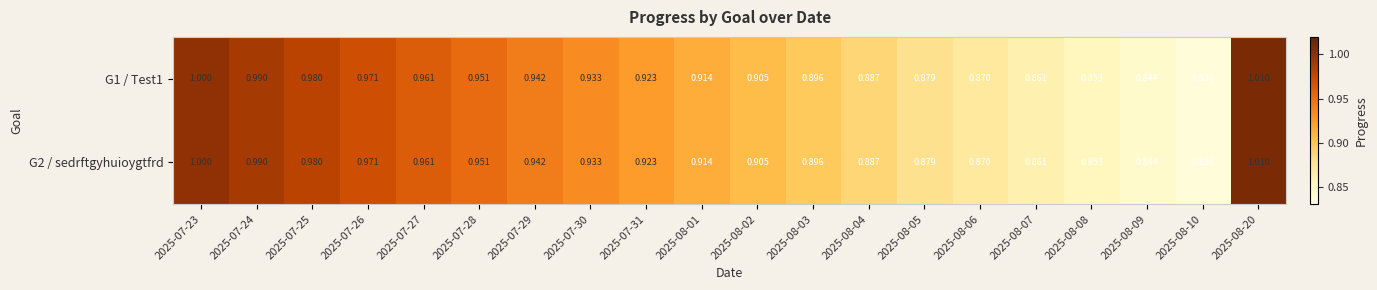

Is the value of G2 / sedrftgyhuioygtfrd at 2025-08-08 greater than the value of G1 / Test1 at 2025-08-09?

Yes